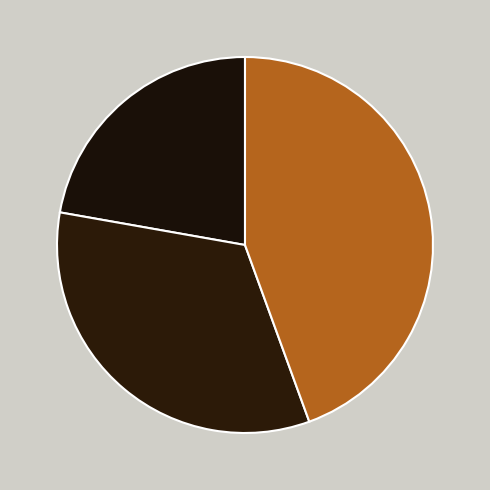

Count the number of slices in the pie.

3